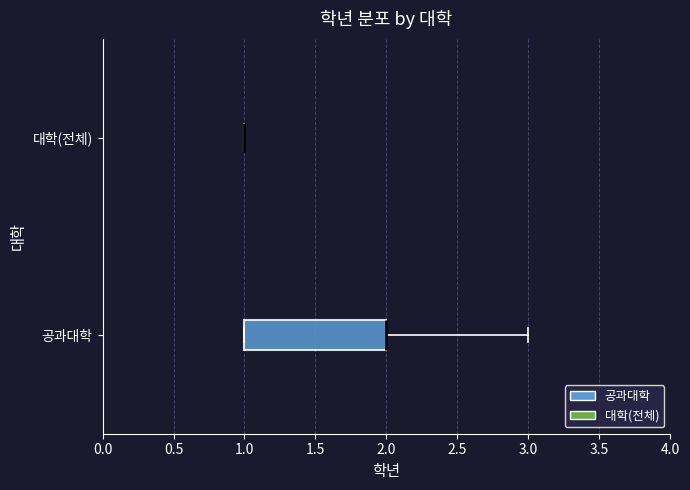

Reading bottom to top, read every box against the x-axis: the position of its median line, the range the box covers, and the ends of its whiskers. The values are not printed on the chart, so give them approximately, as read against the axis.

공과대학: median 2 (drawn on the box's right edge), box 1 to 2, whiskers 1 to 3
대학(전체): box collapsed to a line at 1, whiskers 1 to 1